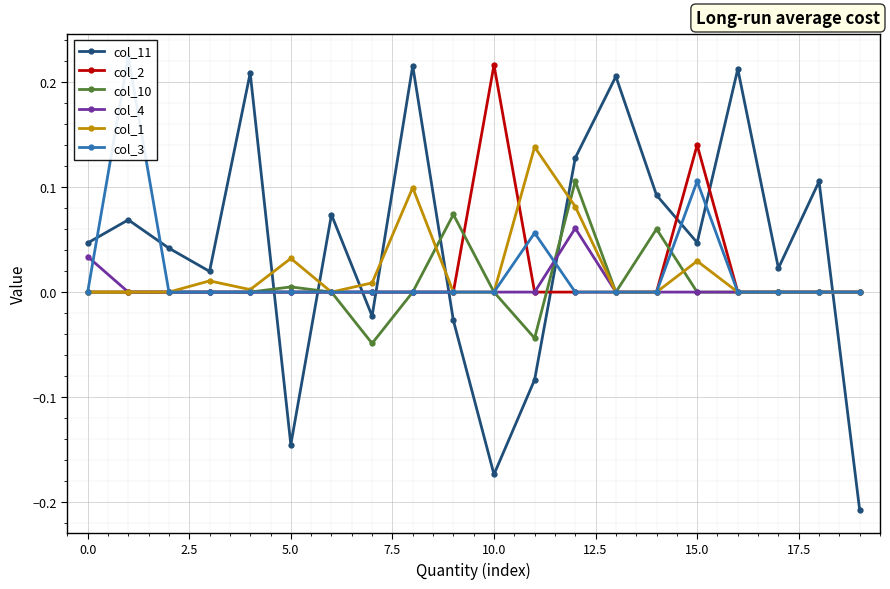

Reading left to right, list all the values displayed in this chart.

col_11: 0.0	0.1	0.0	0.0	0.2	-0.1	0.1	-0.0	0.2	-0.0	-0.2	-0.1	0.1	0.2	0.1	0.0	0.2	0.0	0.1	-0.2
col_2: 0.0	0.0	0.0	0.0	0.0	0.0	0.0	0.0	0.0	0.0	0.2	0.0	0.0	0.0	0.0	0.1	0.0	0.0	0.0	0.0
col_10: 0.0	0.0	0.0	0.0	0.0	0.0	0.0	-0.0	0.0	0.1	0.0	-0.0	0.1	0.0	0.1	0.0	0.0	0.0	0.0	0.0
col_4: 0.0	0.0	0.0	0.0	0.0	0.0	0.0	0.0	0.0	0.0	0.0	0.0	0.1	0.0	0.0	0.0	0.0	0.0	0.0	0.0
col_1: 0.0	0.0	0.0	0.0	0.0	0.0	0.0	0.0	0.1	0.0	0.0	0.1	0.1	0.0	0.0	0.0	0.0	0.0	0.0	0.0
col_3: 0.0	0.2	0.0	0.0	0.0	0.0	0.0	0.0	0.0	0.0	0.0	0.1	0.0	0.0	0.0	0.1	0.0	0.0	0.0	0.0